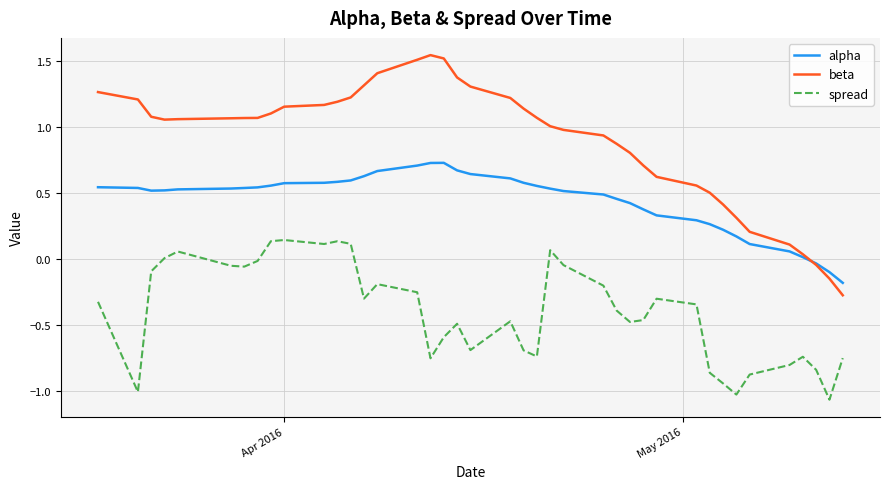

True or false: spread and alpha cross at least once.

False